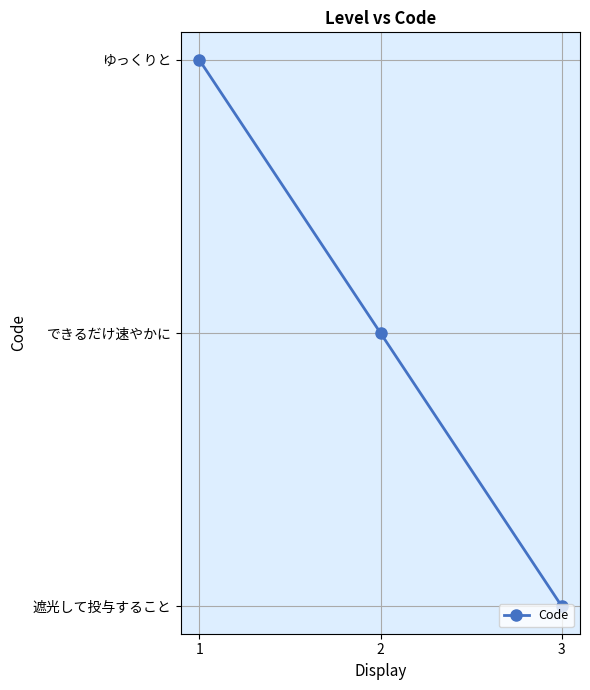

What is the value of the 2nd point from the left?

1